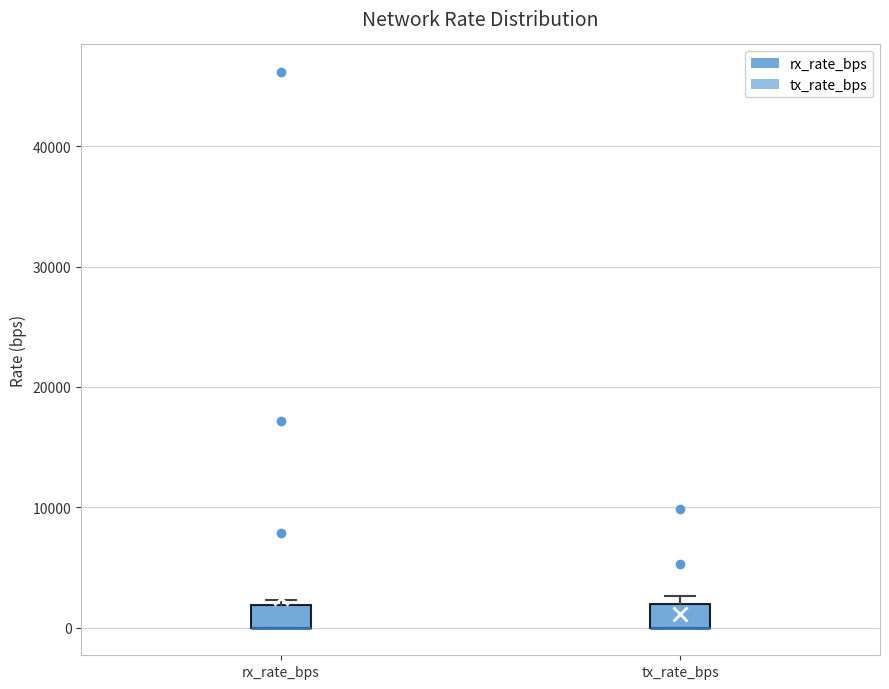

Reading left to right, transcribe this box plot: for each box, give where its median line is, the range the box spans, and where its two whiskers end, as read against the y-axis. The values are not printed on the chart, so give them approximately, as read against the axis.

rx_rate_bps: median 0 (drawn on the box's lower edge), box 0 to 2000, whiskers 0 to 2000 (just above the box's upper edge)
tx_rate_bps: median 0 (drawn on the box's lower edge), box 0 to 2000, whiskers 0 to 3000